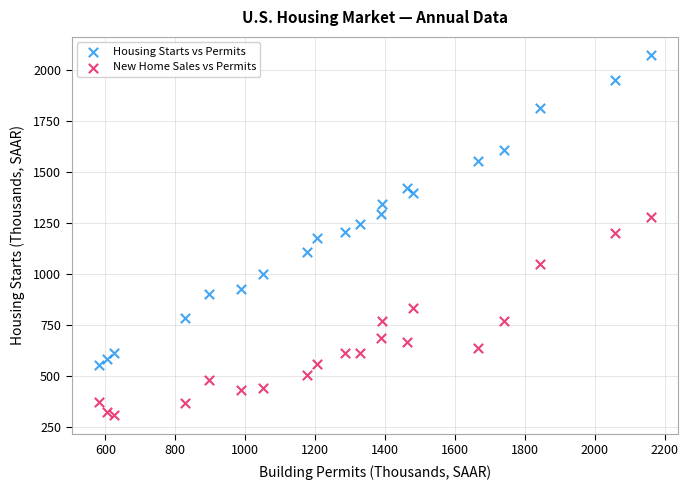

Across all data points, what is the range of Y values (max minus min)?

1766.5